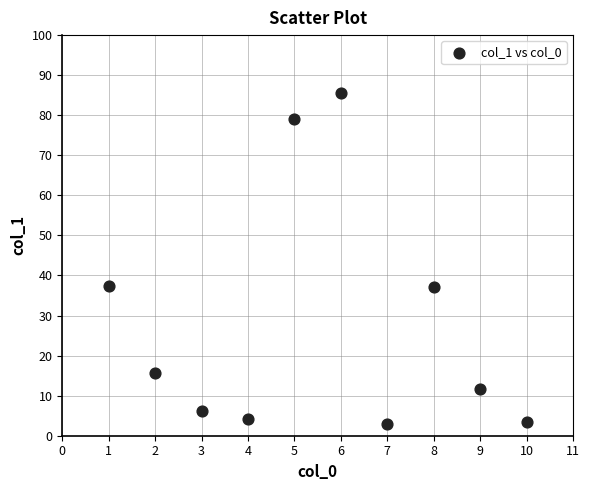

What is the range of Y values (max minus min)?

82.7